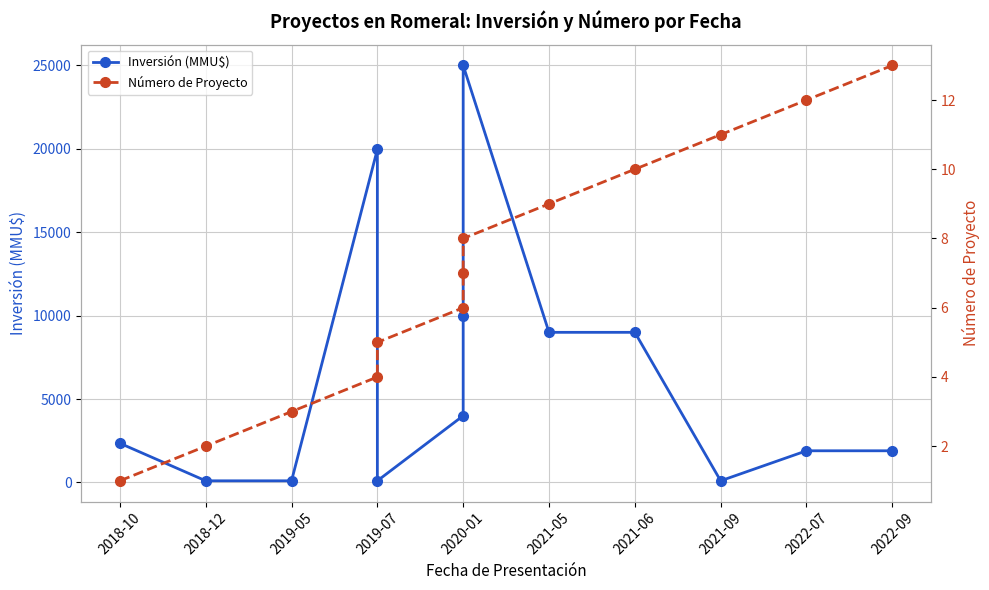

Between 2018-12 and 2022-07, which series saw the biggest shift?

Inversión (MMU$)